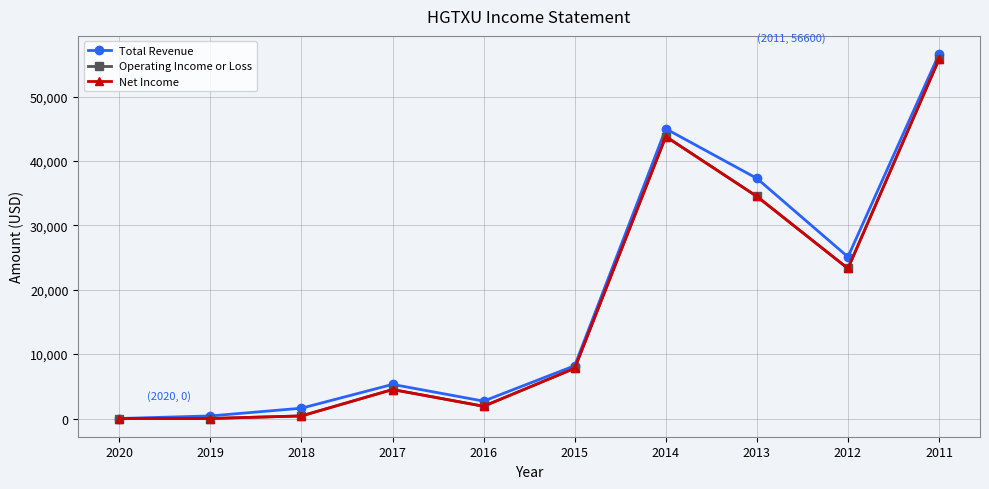

True or false: Net Income and Total Revenue cross at least once.

False